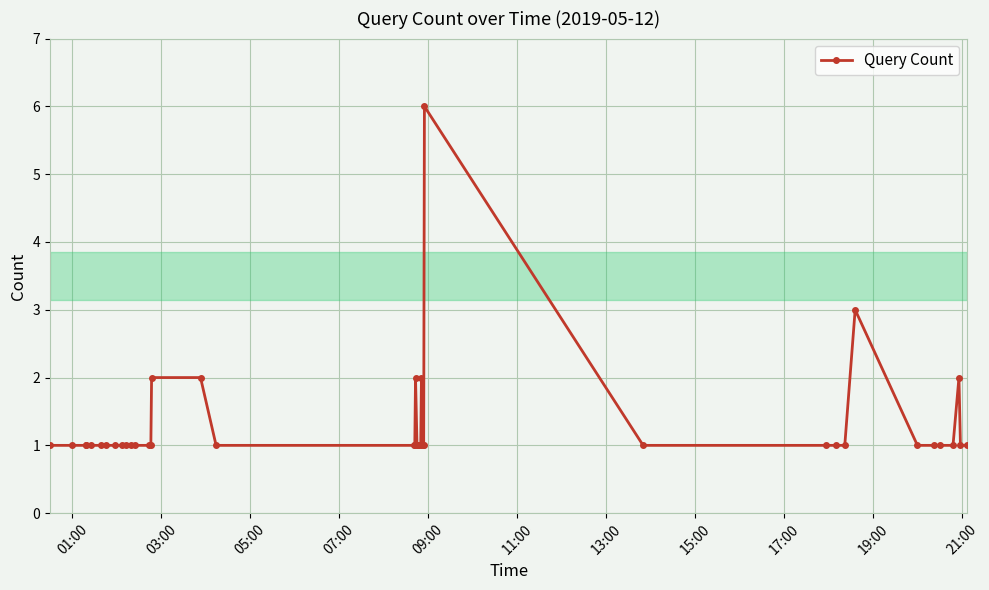

What is the greatest value displayed?

6